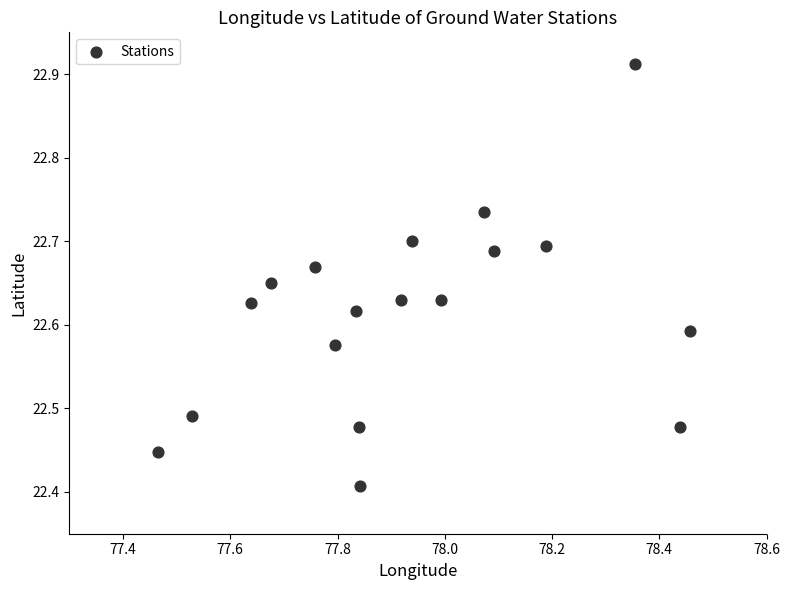

What is the range of X values (max minus min)?

1.0